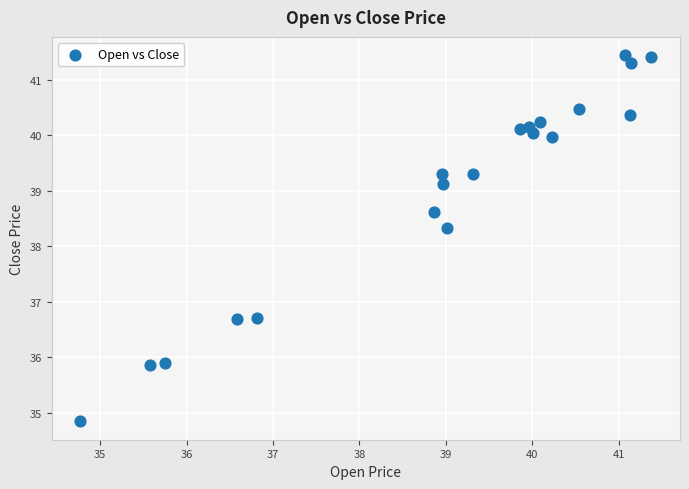

What Y value in the scatter plot is closest to 38?

38.3